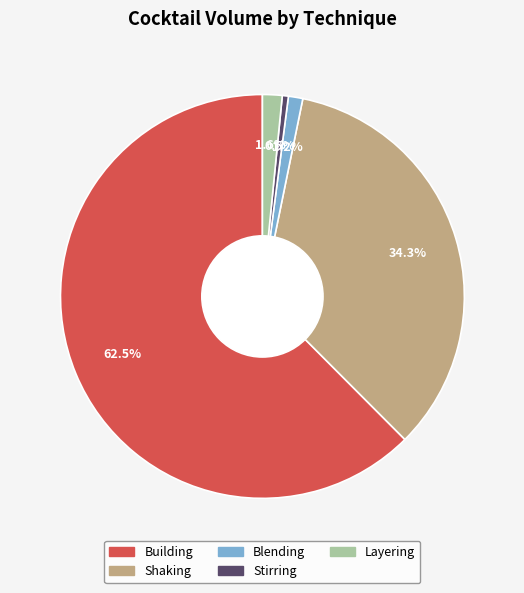

To the nearest percent, what is the difference between the largest and smallest slice percentages?

62%